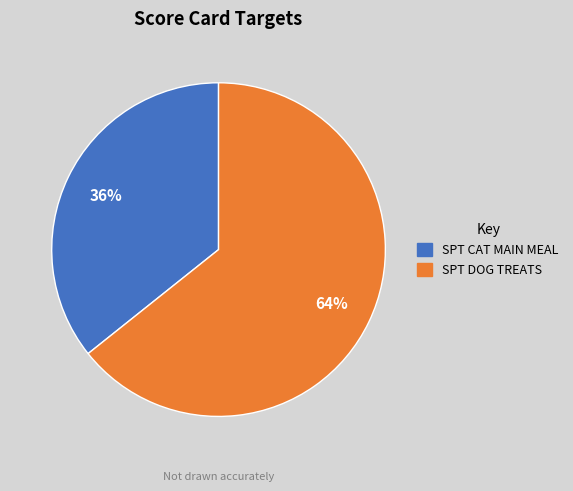

Which slice is the largest?

SPT DOG TREATS